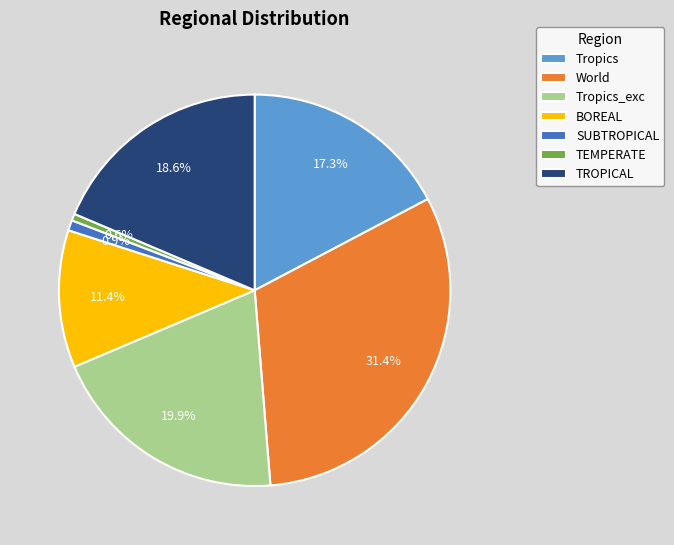

What percentage is the BOREAL slice, to the nearest percent?

11%